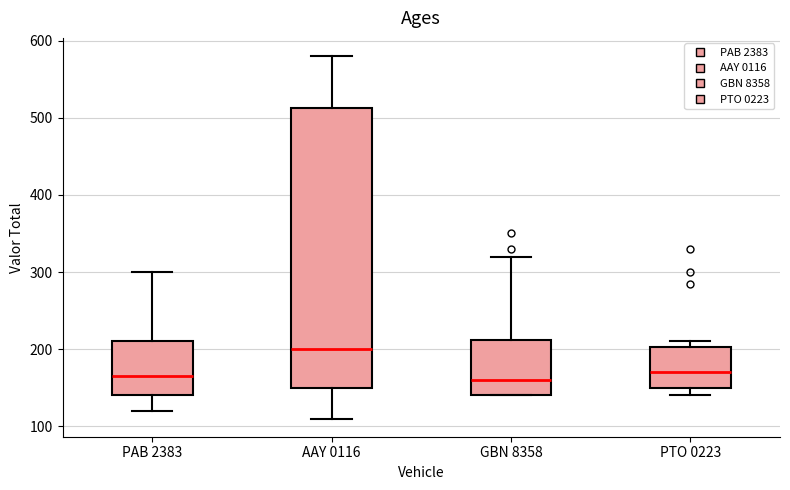

Reading left to right, read every box against the y-axis: the position of its median line, the range the box covers, and the ends of its whiskers. The values are not printed on the chart, so give them approximately, as read against the axis.

PAB 2383: median 170, box 140 to 210, whiskers 120 to 300
AAY 0116: median 200, box 150 to 510, whiskers 110 to 580
GBN 8358: median 160, box 140 to 210, whiskers 140 to 320
PTO 0223: median 170, box 150 to 200, whiskers 140 to 210